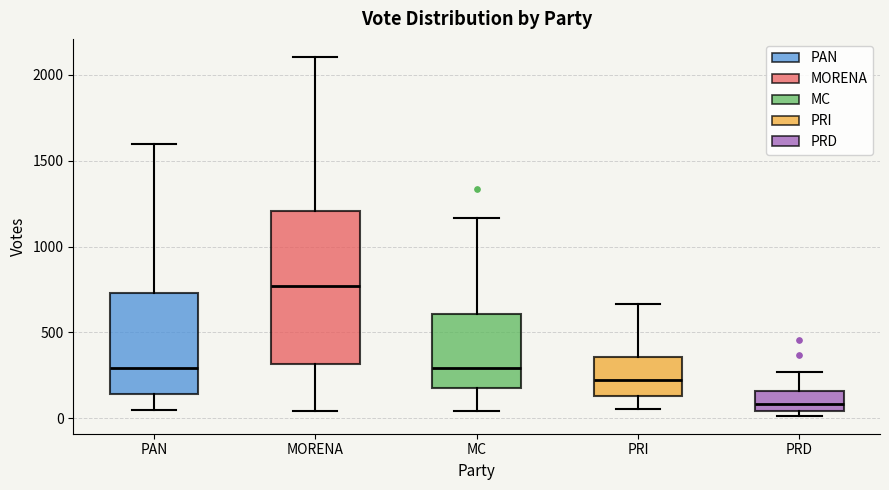

Reading left to right, read every box against the y-axis: the position of its median line, the range the box covers, and the ends of its whiskers. The values are not printed on the chart, so give them approximately, as read against the axis.

PAN: median 300, box 150 to 750, whiskers 50 to 1600
MORENA: median 750, box 300 to 1200, whiskers 50 to 2100
MC: median 300, box 200 to 600, whiskers 50 to 1150
PRI: median 200, box 150 to 350, whiskers 50 to 650
PRD: median 100, box 50 to 150, whiskers 0 to 250